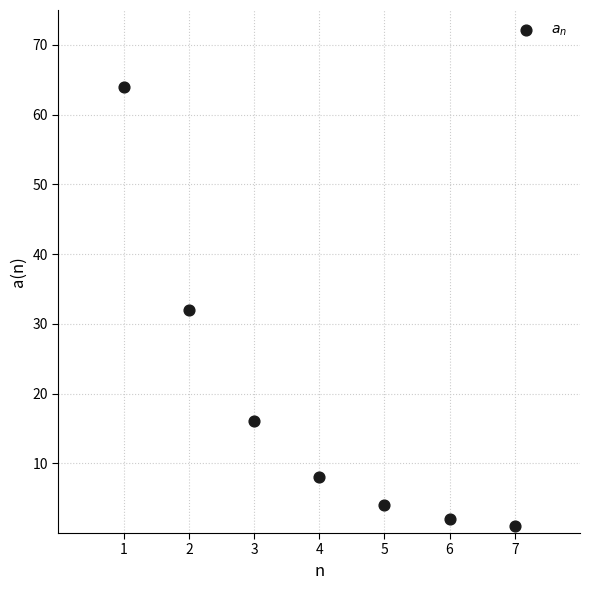

What is the range of X values (max minus min)?

6